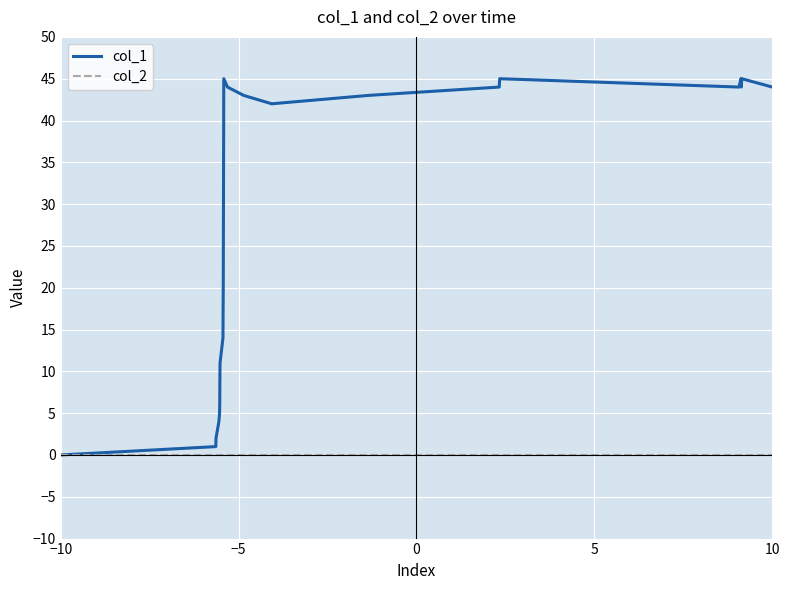

How many lines are shown in the chart?

2